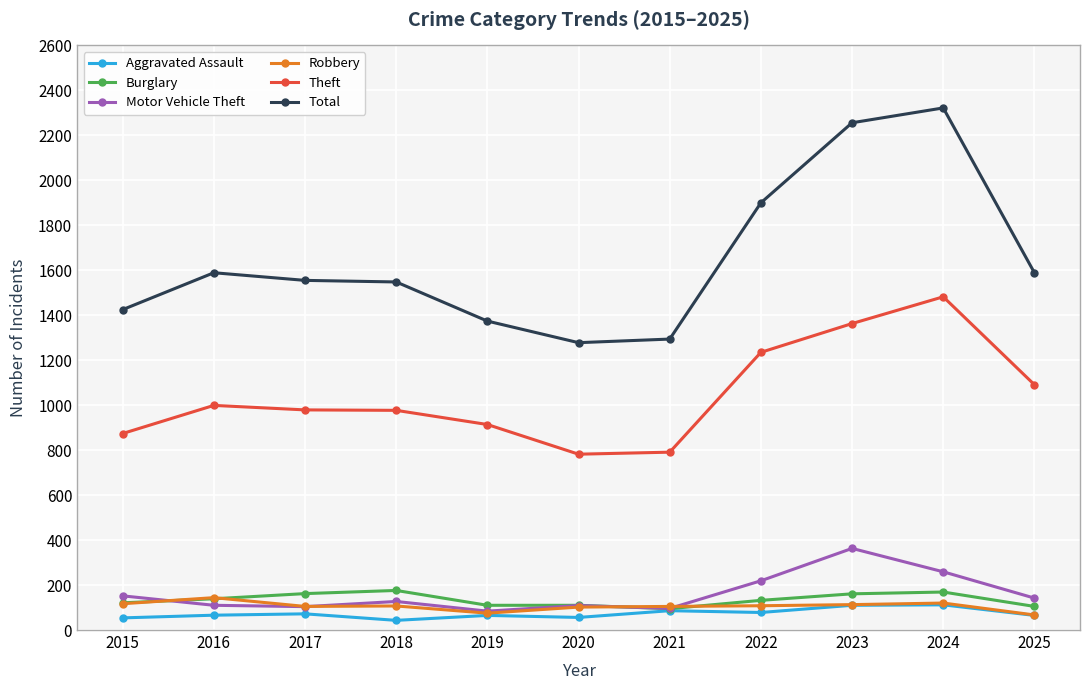

At how many categories does at least one series exceed 917?

11